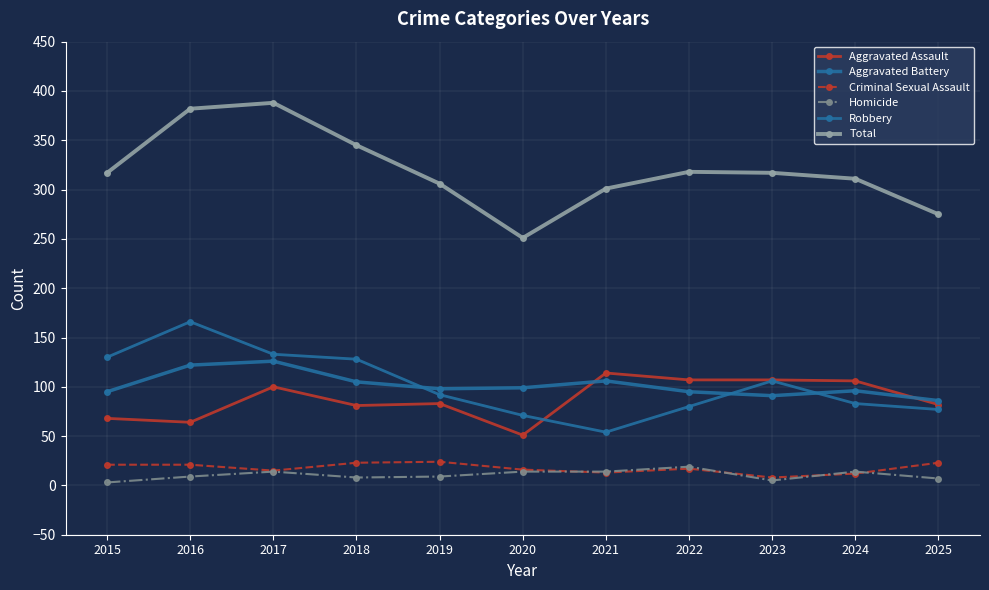

Between 2018 and 2025, which series saw the biggest shift?

Total